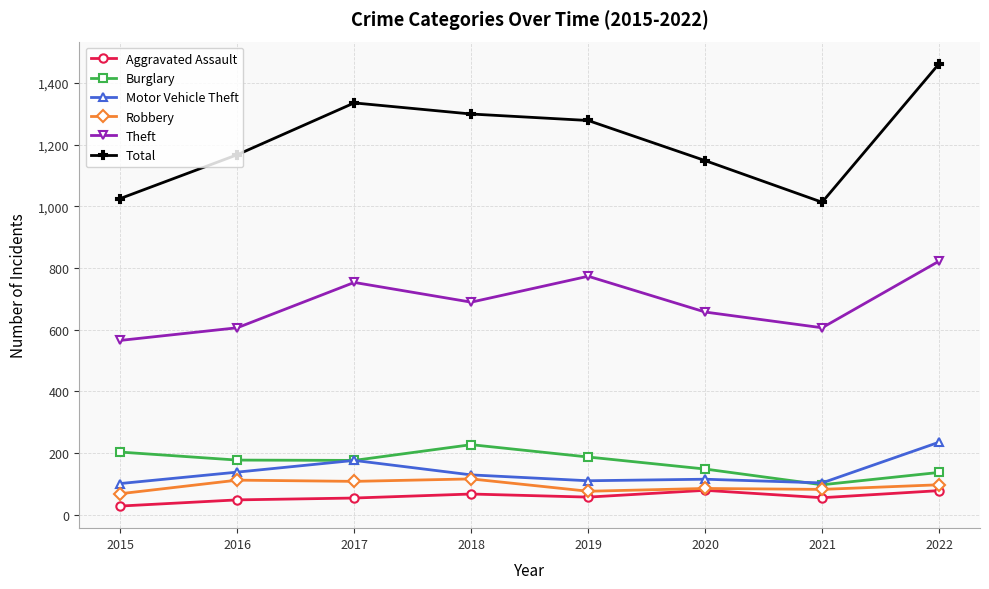

What is the difference between the maximum and minimum values in the Total series?

449